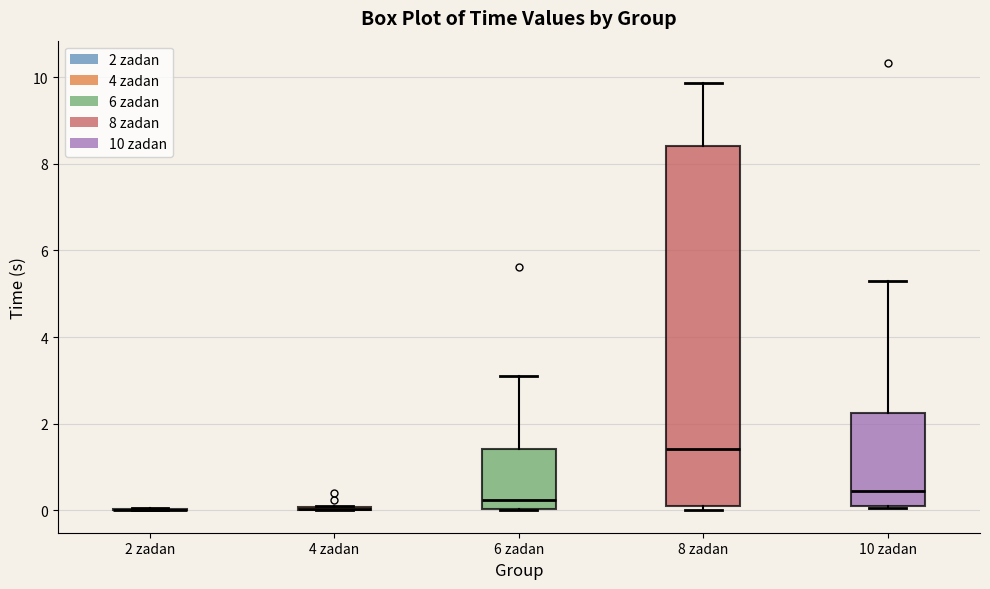

Reading left to right, transcribe this box plot: for each box, give where its median line is, the range the box spans, and where its two whiskers end, as read against the y-axis. The values are not printed on the chart, so give them approximately, as read against the axis.

2 zadan: box collapsed to a line at 0.0, whiskers 0.0 to 0.0
4 zadan: box collapsed to a line at 0.0, whiskers 0.0 to 0.0
6 zadan: median 0.2, box 0.0 to 1.4, whiskers 0.0 to 3.2
8 zadan: median 1.4, box 0.0 to 8.4, whiskers 0.0 (just below the box's lower edge) to 9.8
10 zadan: median 0.4, box 0.2 to 2.2, whiskers 0.0 to 5.4